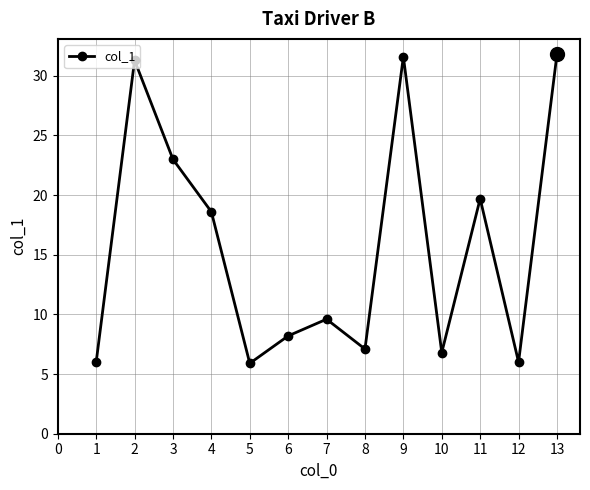

Between 1 and 6, which is larger?

6